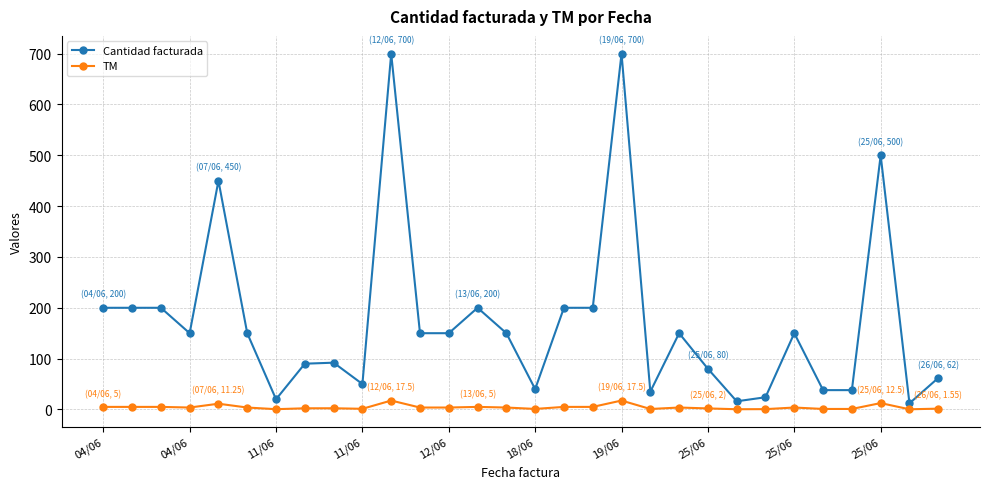

What is the value of the Cantidad facturada point at the 22nd from the left?

80.0